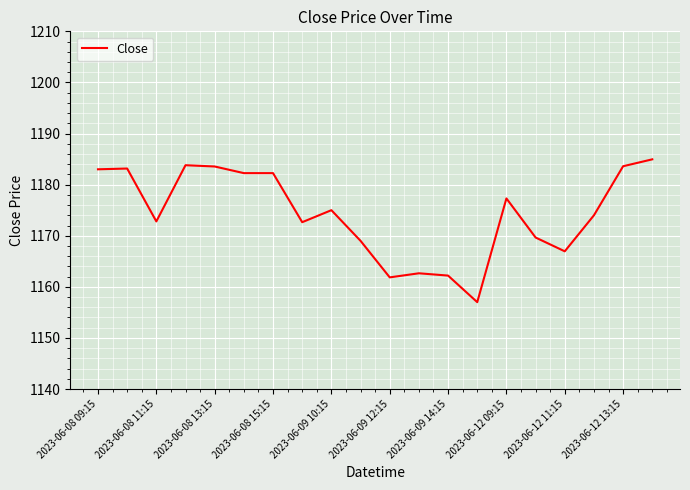

What is the smallest value displayed?

1157.0